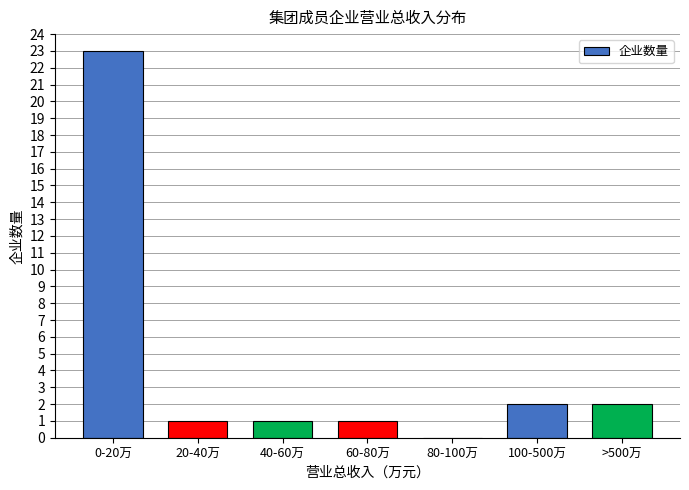

Reading left to right, extract all data points from this chart.

0-20万=23	20-40万=1	40-60万=1	60-80万=1	80-100万=0	100-500万=2	>500万=2